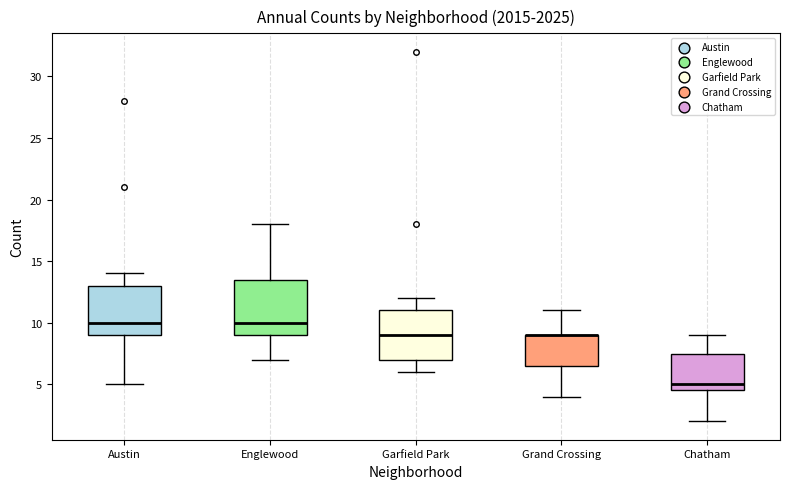

Reading left to right, read every box against the y-axis: the position of its median line, the range the box covers, and the ends of its whiskers. The values are not printed on the chart, so give them approximately, as read against the axis.

Austin: median 10.0, box 9.0 to 13.0, whiskers 5.0 to 14.0
Englewood: median 10.0, box 9.0 to 13.5, whiskers 7.0 to 18.0
Garfield Park: median 9.0, box 7.0 to 11.0, whiskers 6.0 to 12.0
Grand Crossing: median 9.0 (drawn on the box's upper edge), box 6.5 to 9.0, whiskers 4.0 to 11.0
Chatham: median 5.0, box 4.5 to 7.5, whiskers 2.0 to 9.0